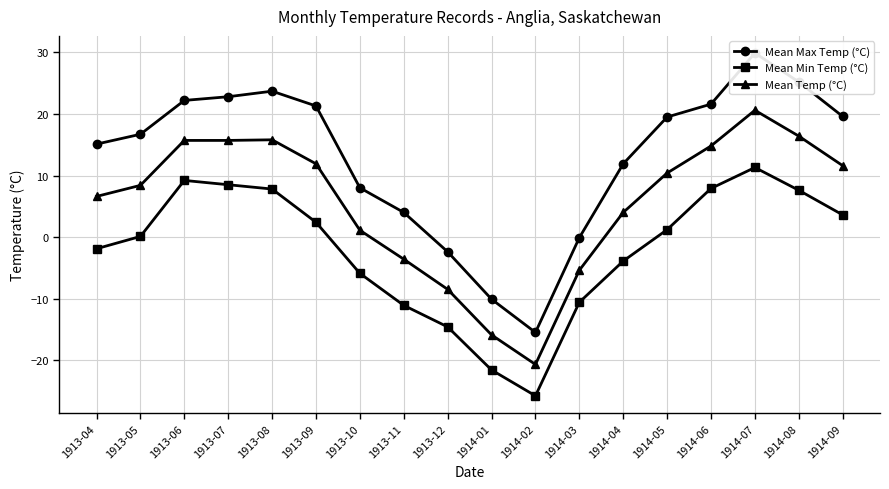

How many interior local peaks does the Mean Temp (°C) series have?

2